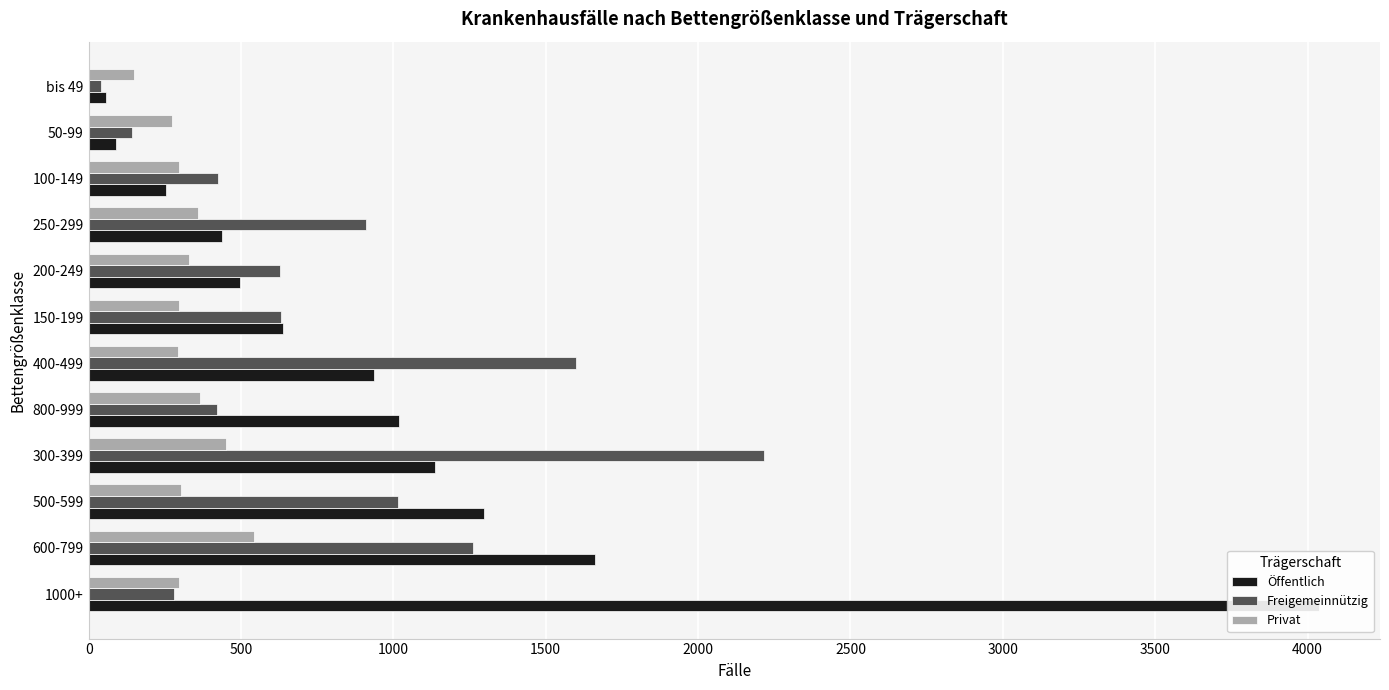

What is the difference between the second highest and minimum values in the Öffentlich series?

1606